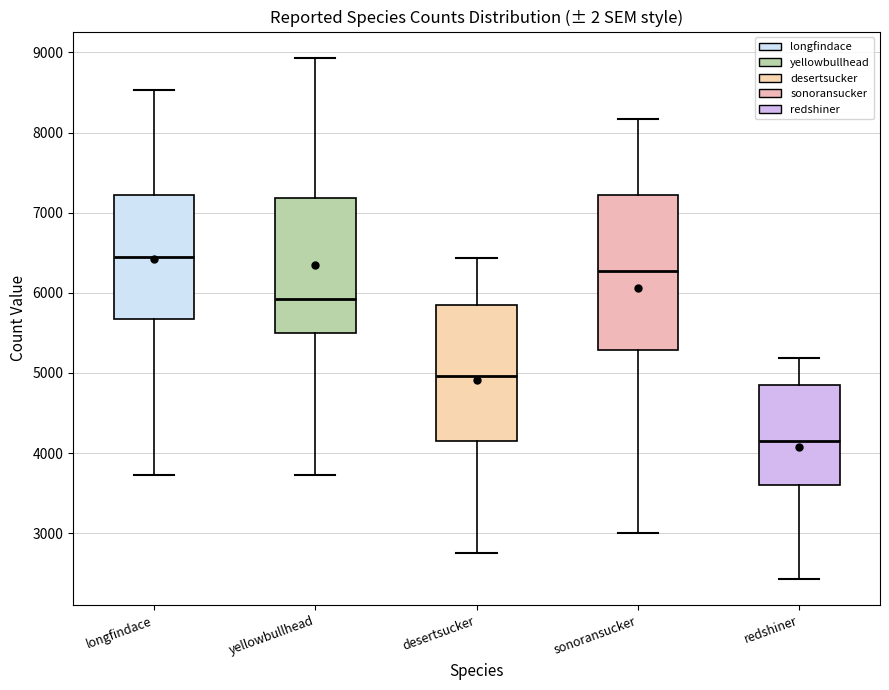

Which box's median line is the highest?

longfindace